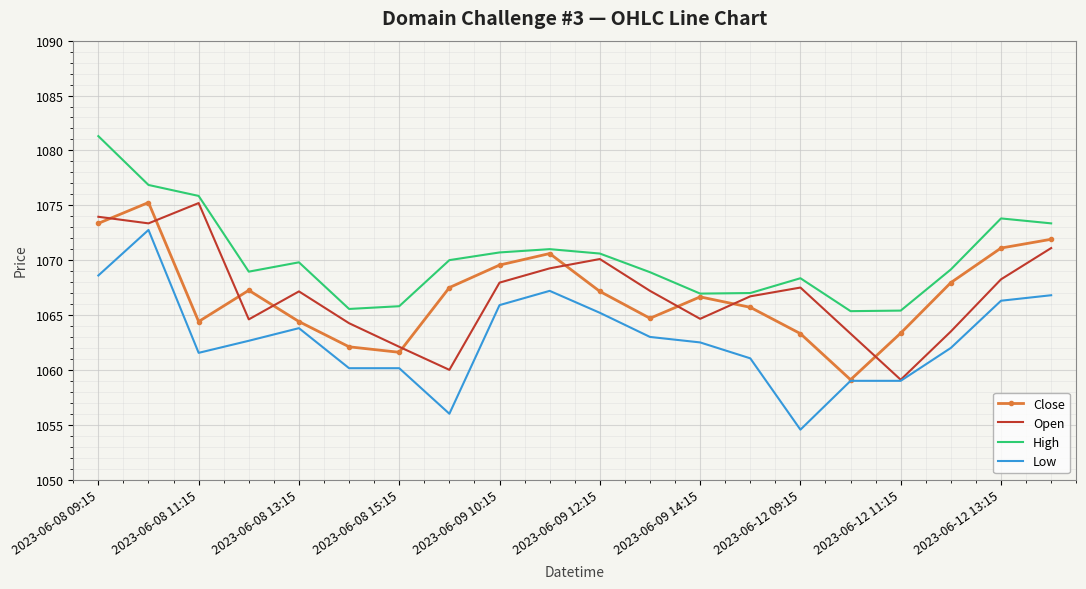

What is the greatest value displayed?

1081.3